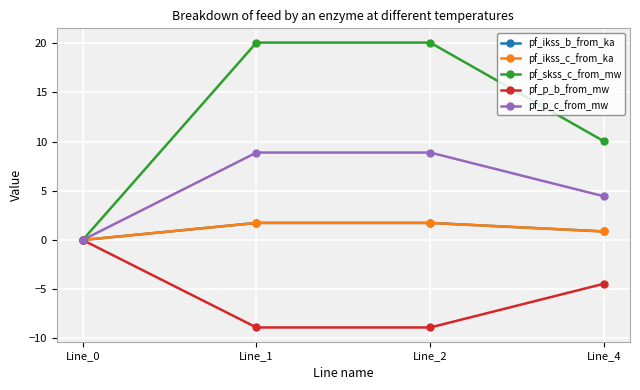

Does the chart have visible grid lines?

Yes